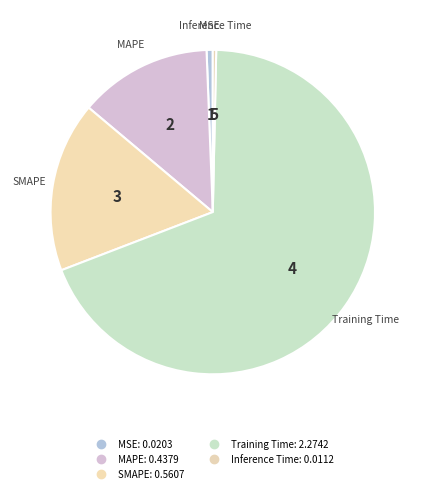

Is there any slice that represents more than half of the pie?

Yes